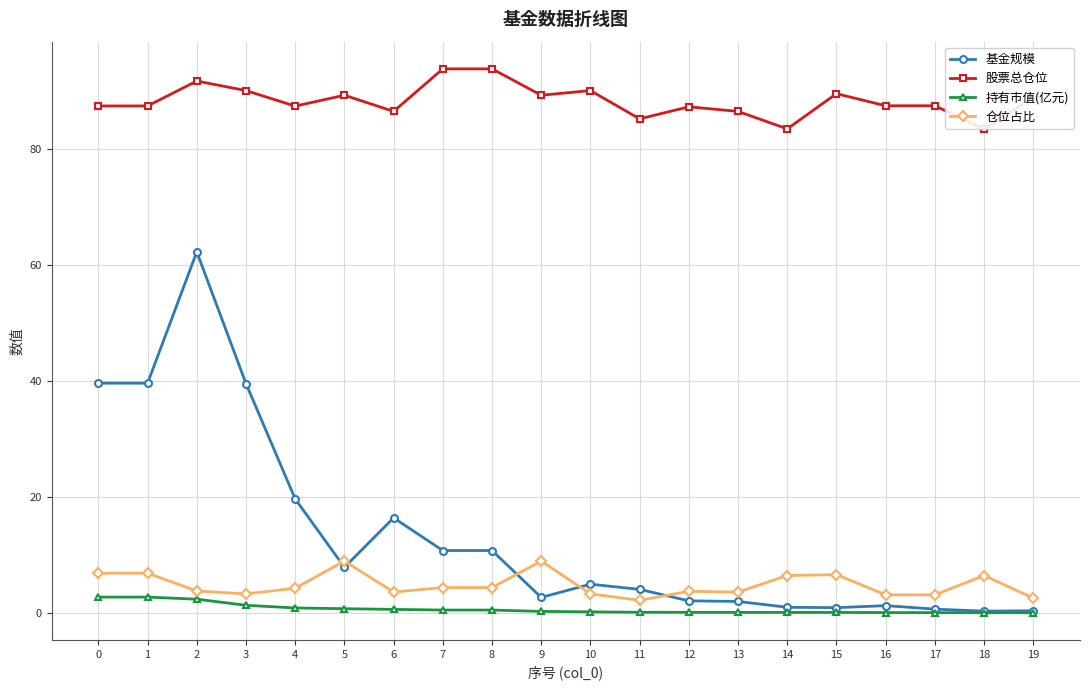

Count the number of data series in this chart.

4